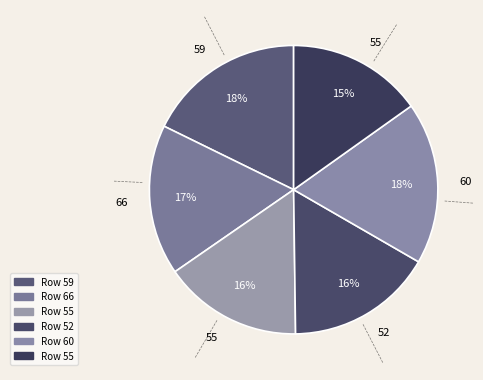

Count the number of slices in the pie.

6